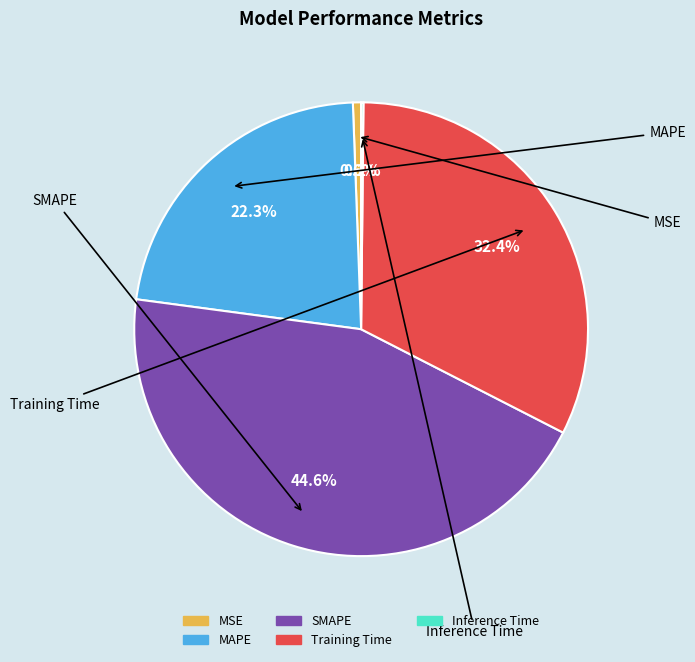

Do MSE and Training Time together represent more than half of the pie?

No